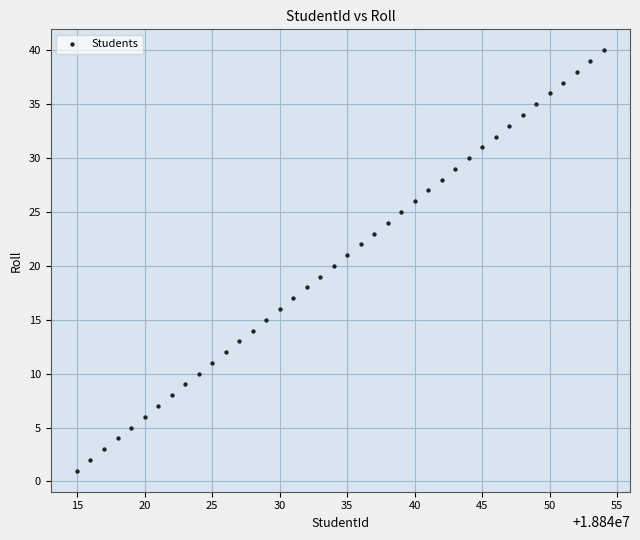

What is the range of Y values (max minus min)?

39